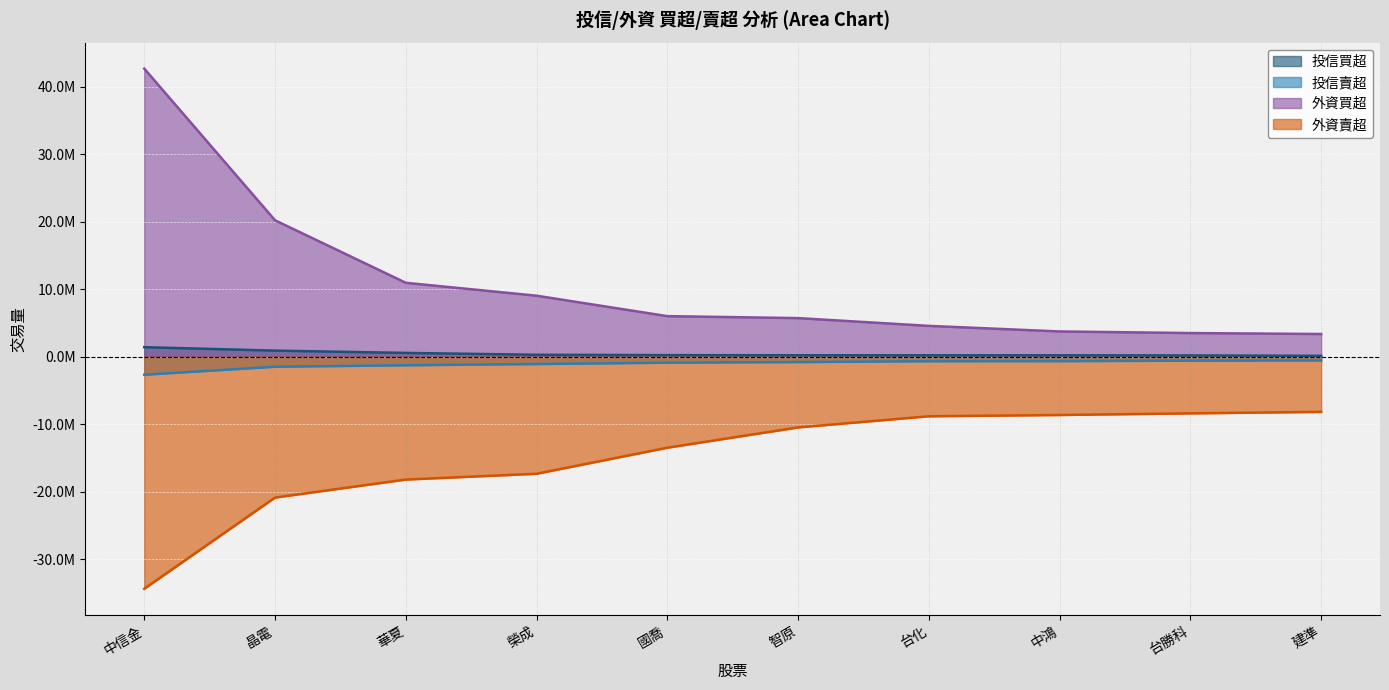

At which label is 外資買超 closest to 23028000?

晶電